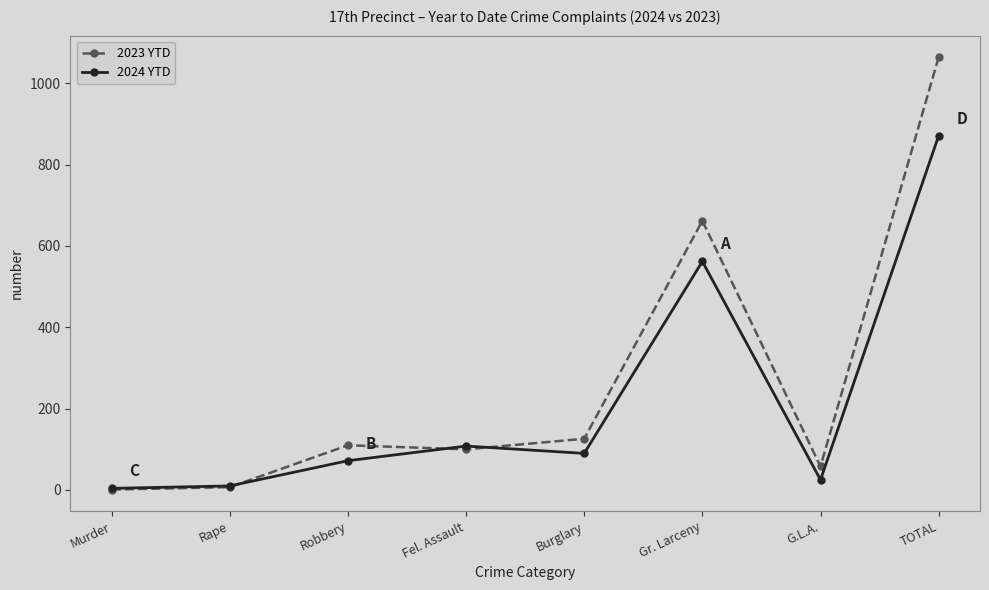

Where does the 2024 YTD series first go above 90?

Fel. Assault